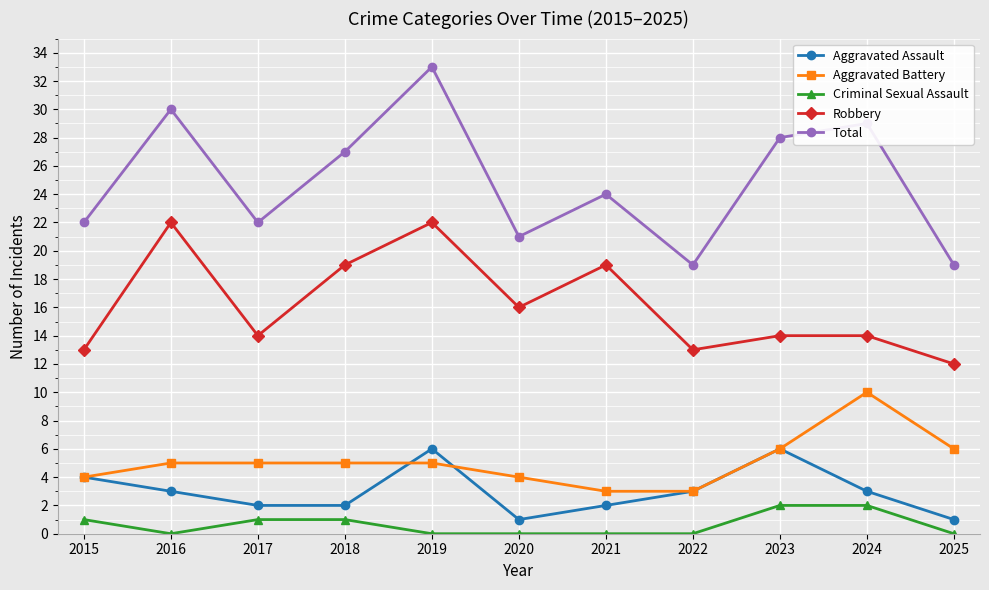

Which series has the widest spread of values?

Total